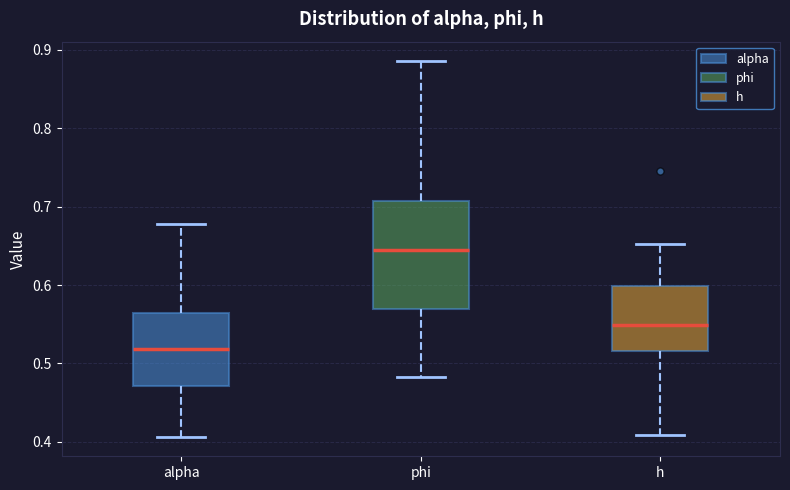

Which box is the tallest, from its lower edge to its upper edge?

phi